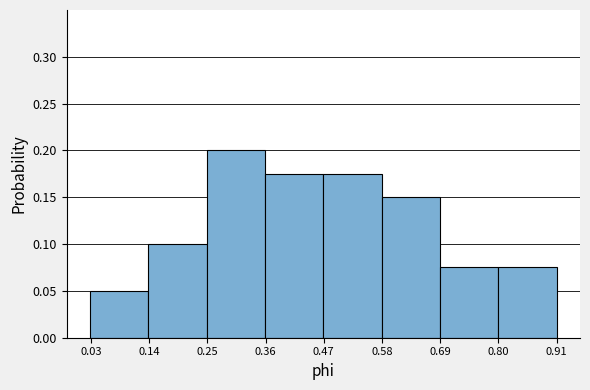

How tall is the bar that spans 0.46 to 0.58 on the x-axis? Neither the bar edges nor the heights are printed on the chart, so give them approximately, as read against the axes.

0.175